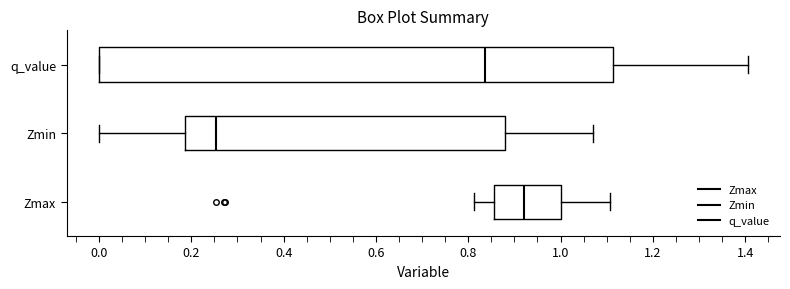

Which box has the furthest to the right median line?

Zmax